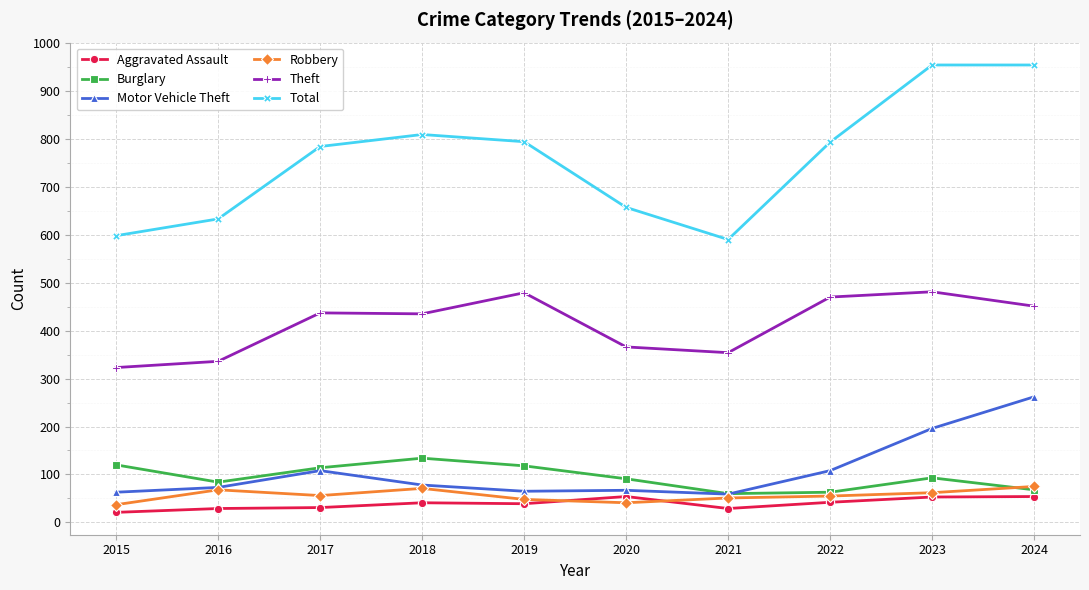

What is the maximum value for Total?

954